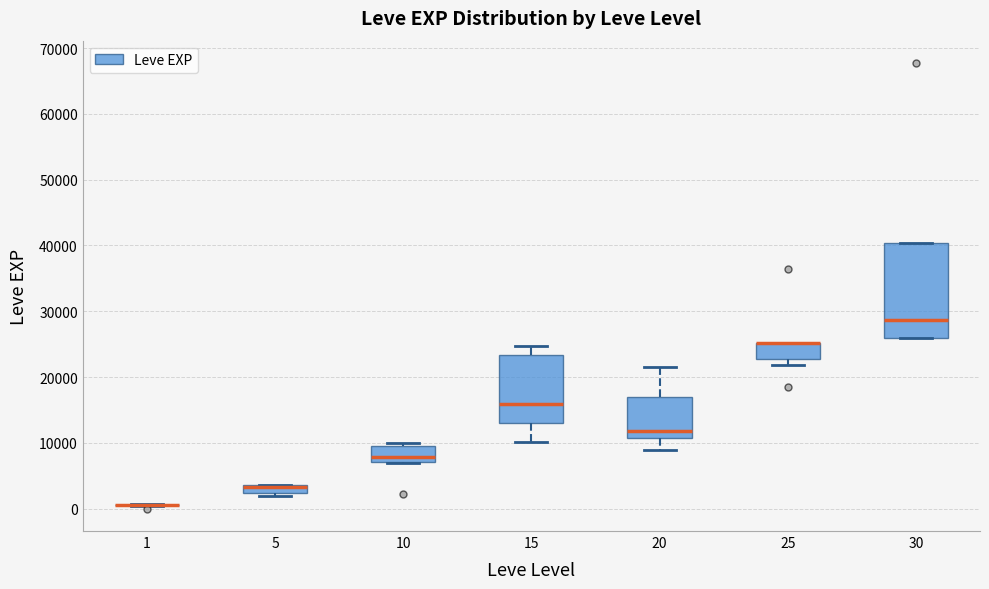

Where does the lower whisker of the box at x = 20 end on the y-axis? The values are not printed on the chart, so give them approximately, as read against the axis.

9000